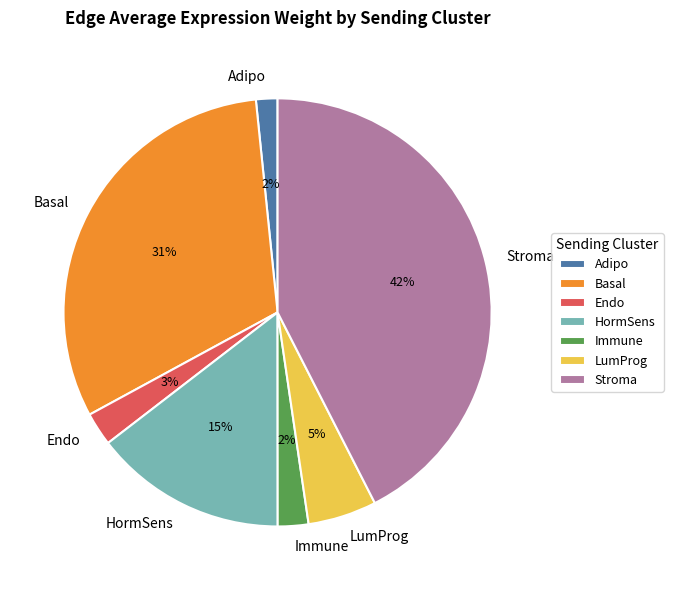

To the nearest percent, what is the average slice percentage?

14%